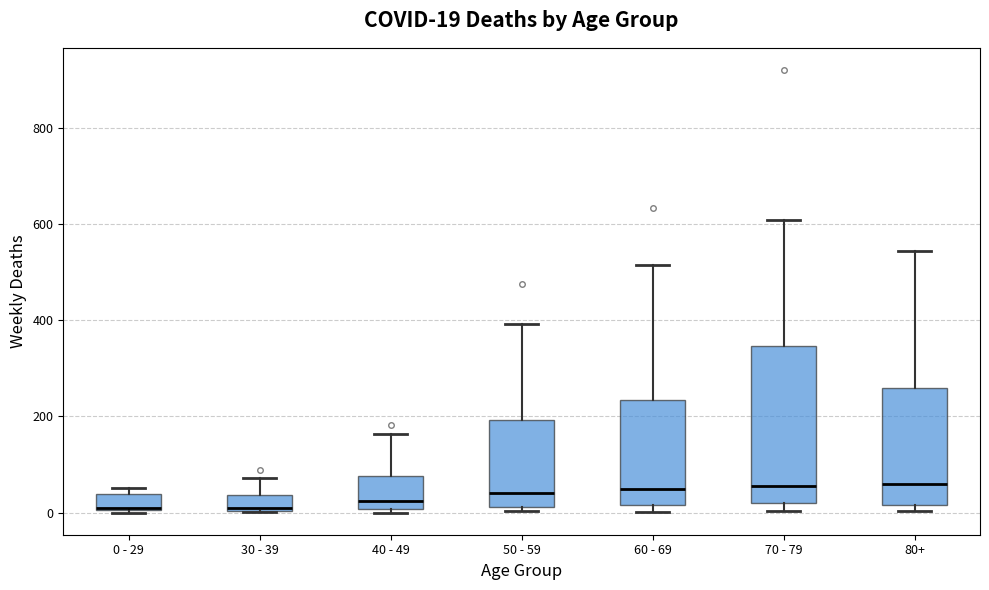

Comparing the boxes themselves (not the whiskers), which one is the tallest?

70 - 79